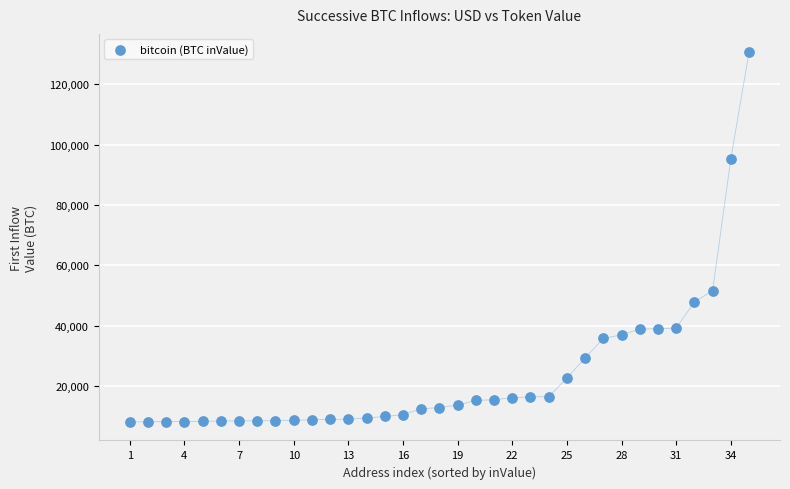

What Y value in the scatter plot is closest to 69339?

51634.8